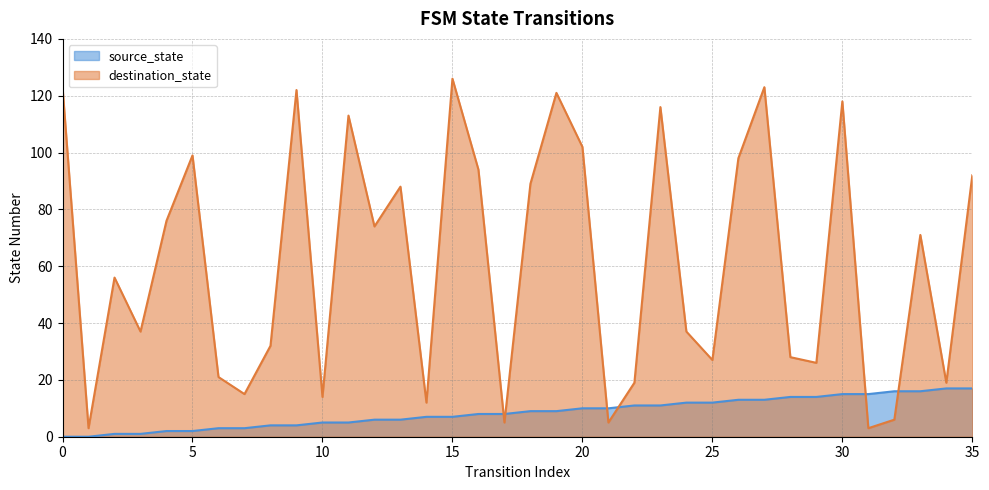

At which label does source_state first exceed 9?

20